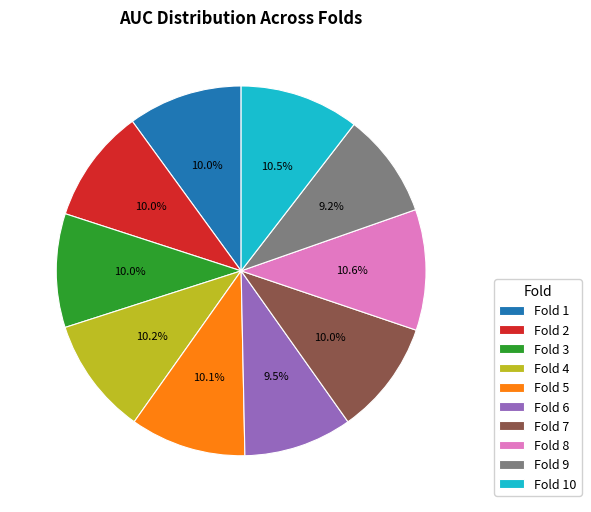

Combined, what portion of the pie is Fold 9 and Fold 4?

19.4%